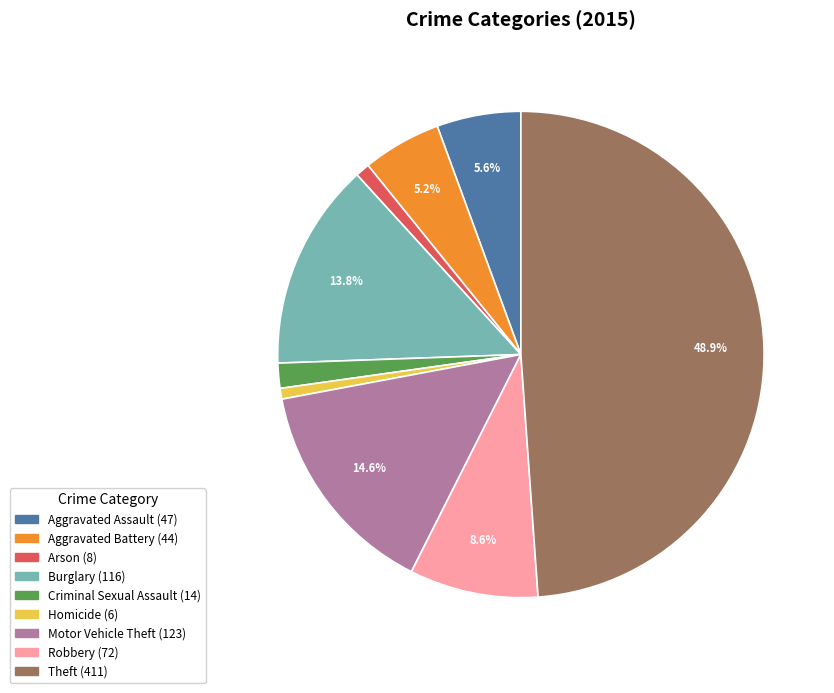

Approximately how many times larger is the value at Motor Vehicle Theft compared to Aggravated Battery?

2.8